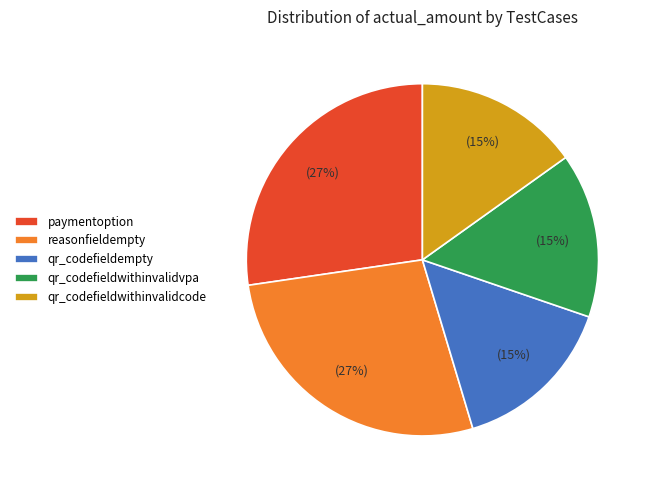

Is there a majority slice in this chart?

No